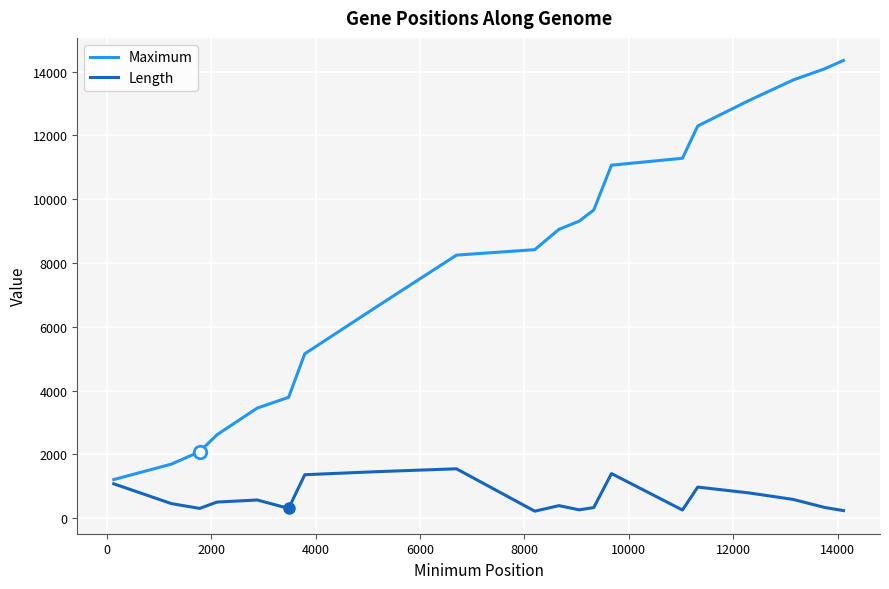

What is the greatest value displayed?

14350